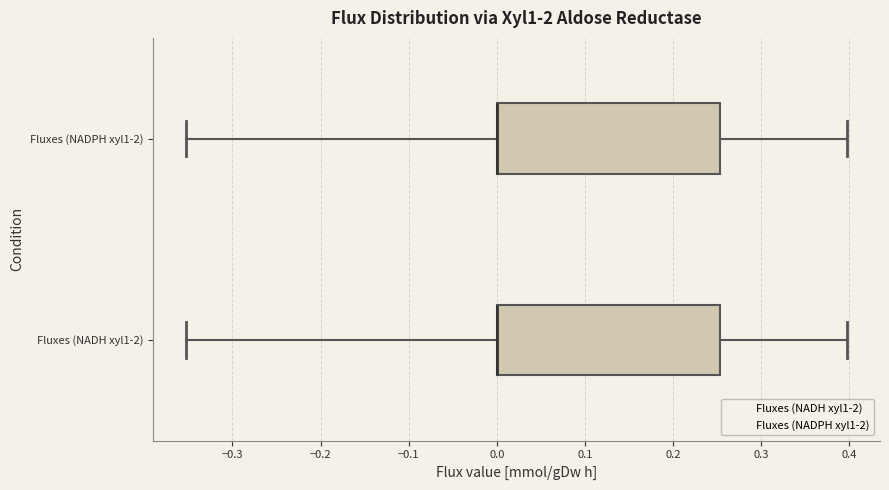

Reading bottom to top, read every box against the x-axis: the position of its median line, the range the box covers, and the ends of its whiskers. The values are not printed on the chart, so give them approximately, as read against the axis.

Fluxes (NADH xyl1-2): median 0.00 (drawn on the box's left edge), box 0.00 to 0.25, whiskers -0.35 to 0.40
Fluxes (NADPH xyl1-2): median 0.00 (drawn on the box's left edge), box 0.00 to 0.25, whiskers -0.35 to 0.40